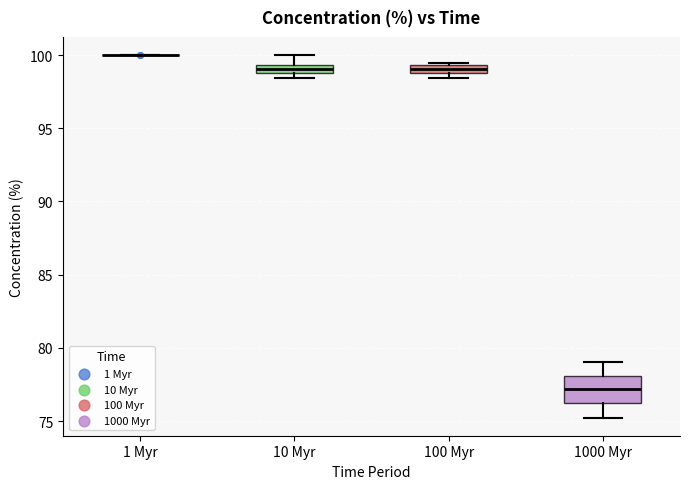

Which box is the tallest, from its lower edge to its upper edge?

1000 Myr